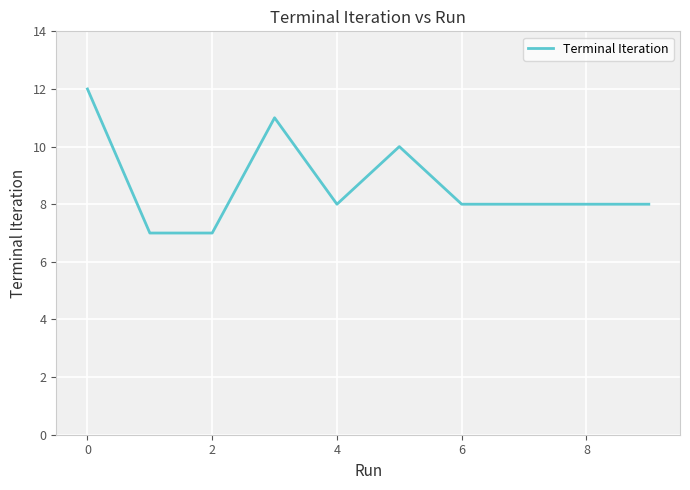

What is the difference between the maximum and minimum values?

5